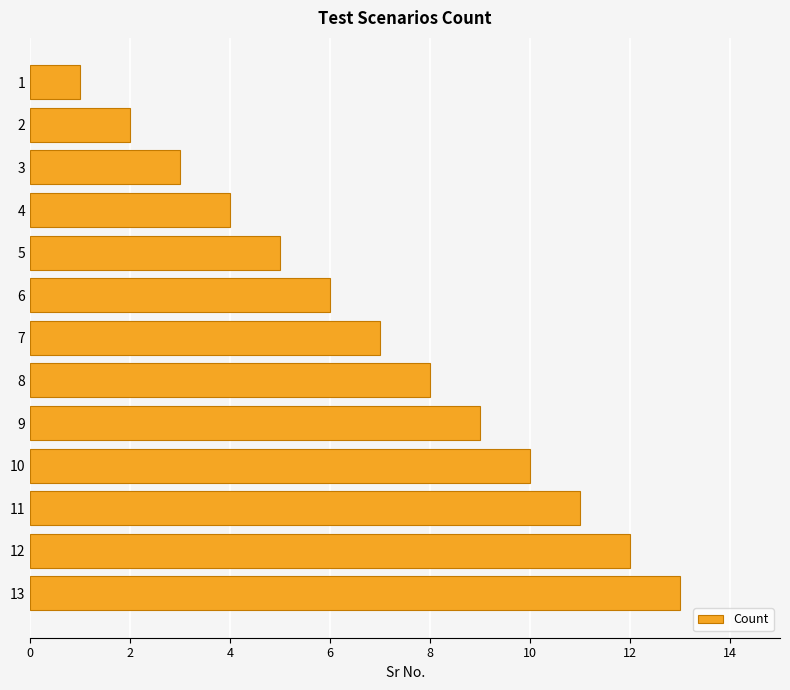

How many data points does each series have?

13